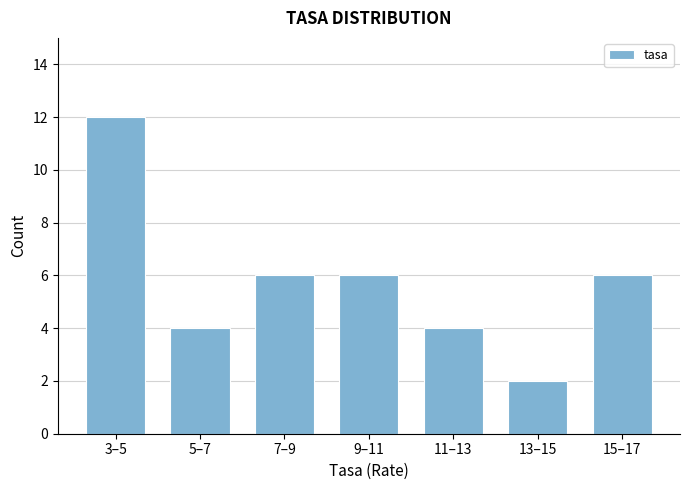

Reading left to right, list all the values displayed in this chart.

3–5=12	5–7=4	7–9=6	9–11=6	11–13=4	13–15=2	15–17=6